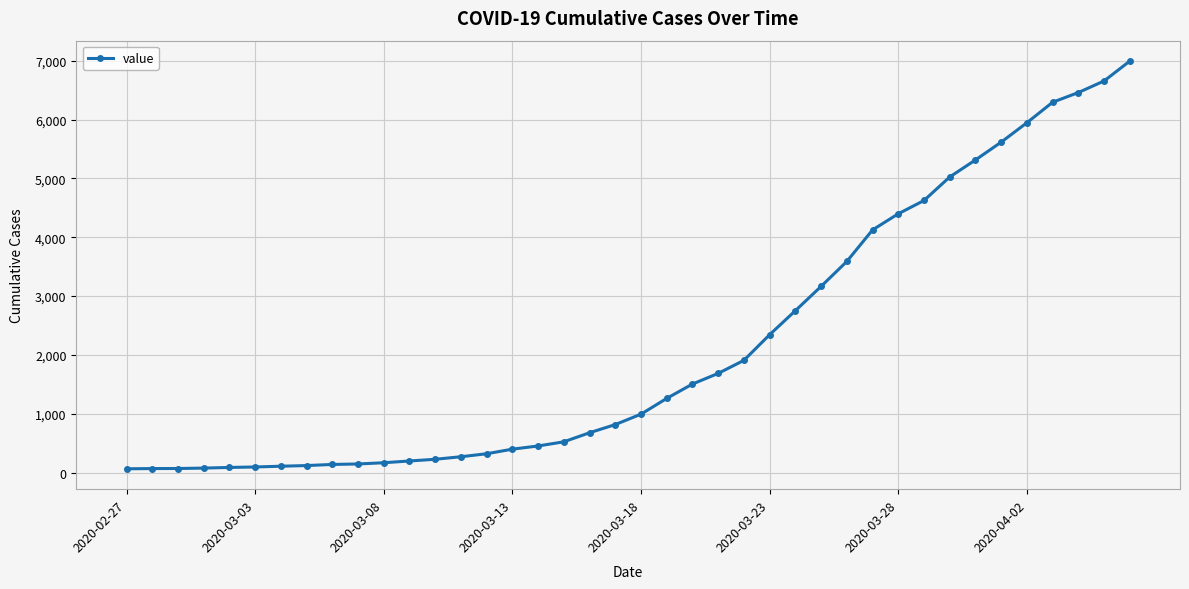

What is the sum of all values?

85677